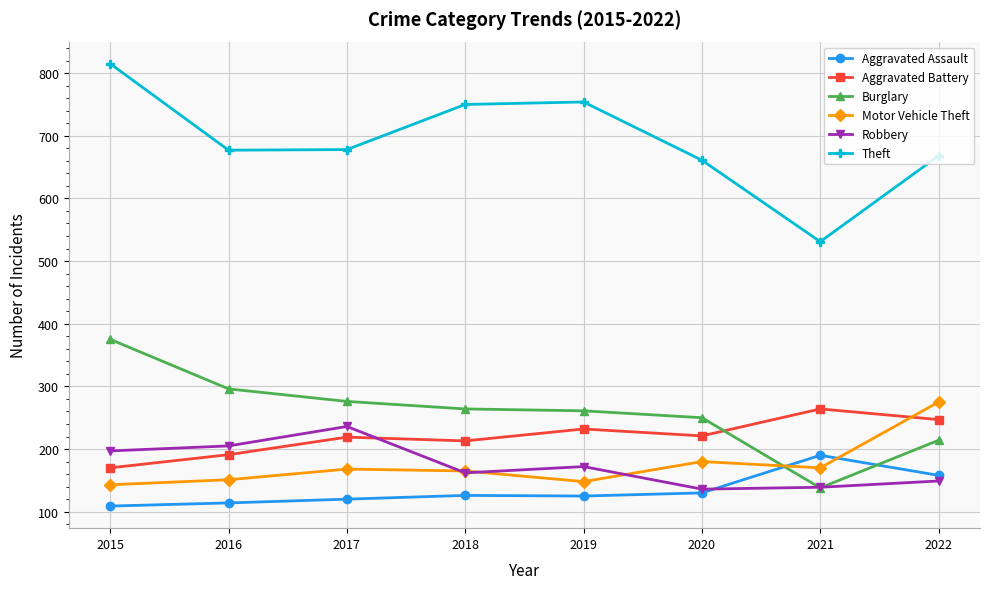

Which series has the widest spread of values?

Theft